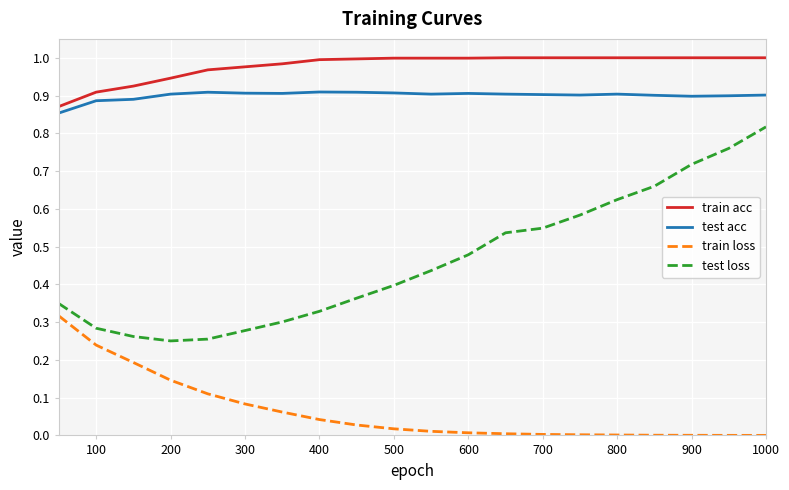

True or false: test loss and test acc intersect in this chart.

False